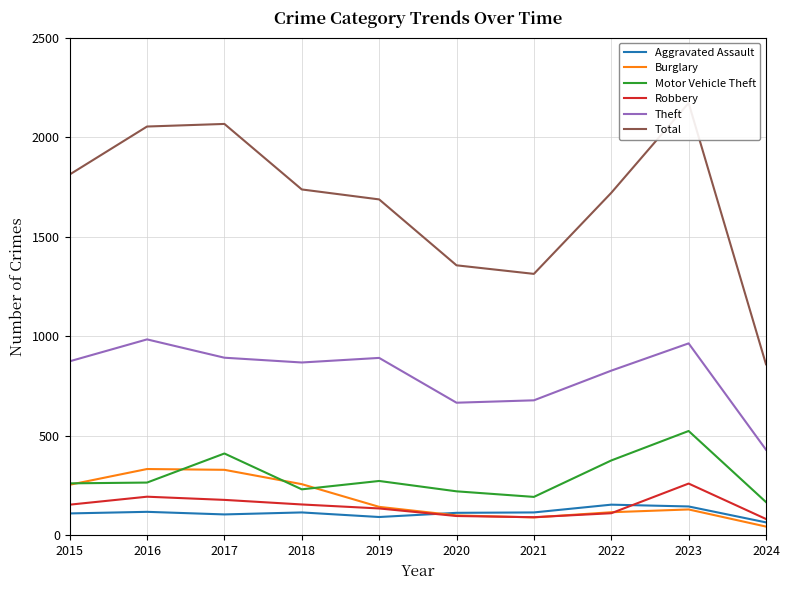

What is the value of the Burglary point at the 5th from the left?

143